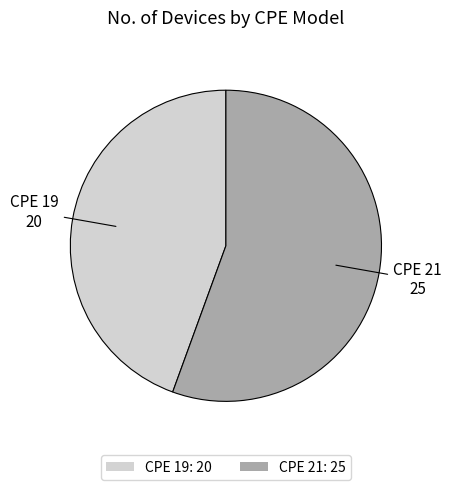

The CPE 19: 20 slice represents 51% of the pie. True or false?

False